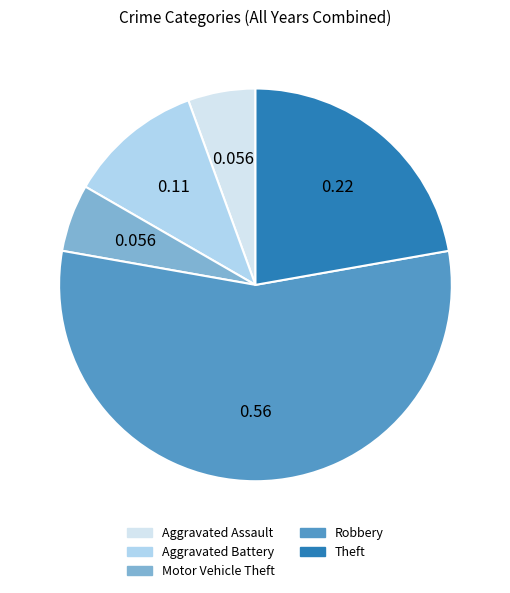

What is the majority slice?

Robbery